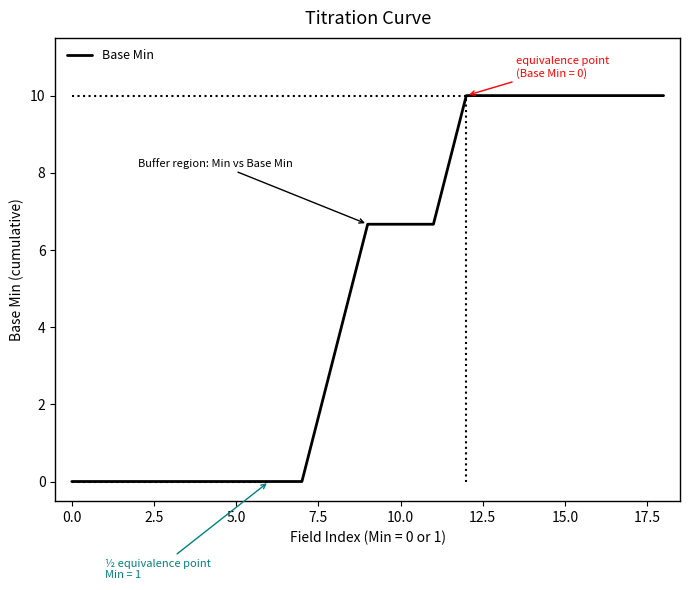

Reading left to right, what are all the values shown in this chart?

0.0	0.0	0.0	0.0	0.0	0.0	0.0	0.0	3.3	6.7	6.7	6.7	10.0	10.0	10.0	10.0	10.0	10.0	10.0